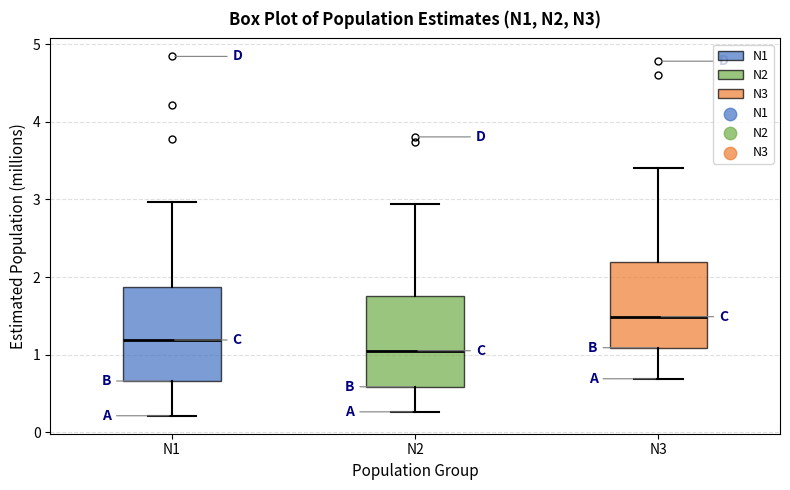

Where does the upper whisker of the box for N3 end on the y-axis? The values are not printed on the chart, so give them approximately, as read against the axis.

3.4